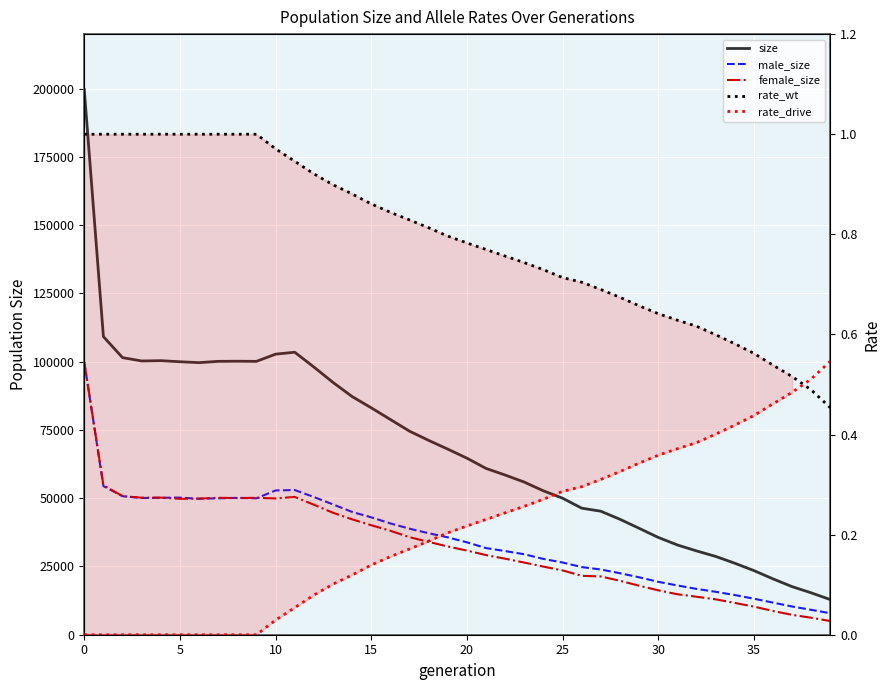

At which label is size closest to 106273?

11